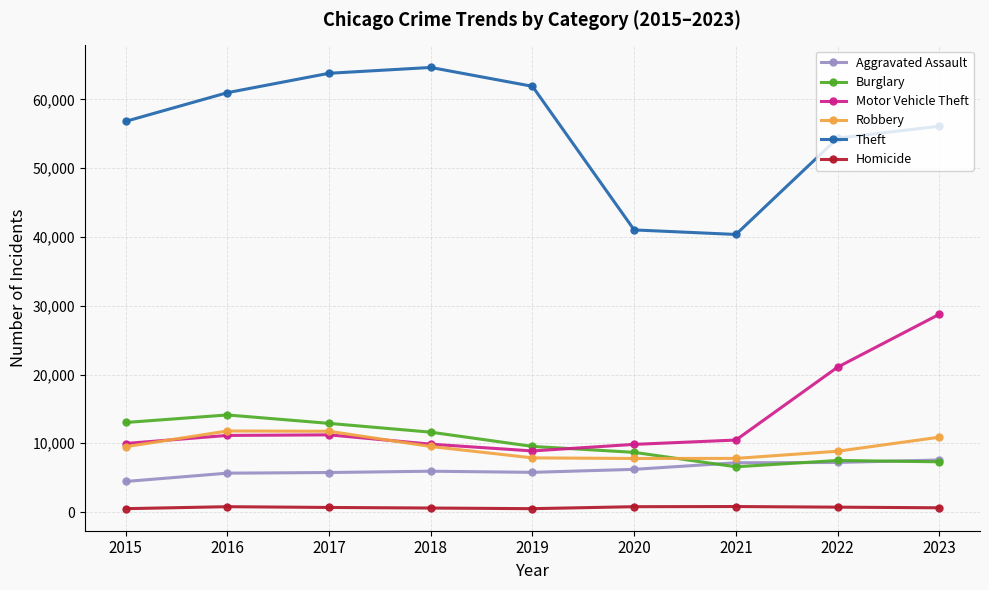

What is the approximate value of Aggravated Assault at 2016, to the nearest 10?

5660